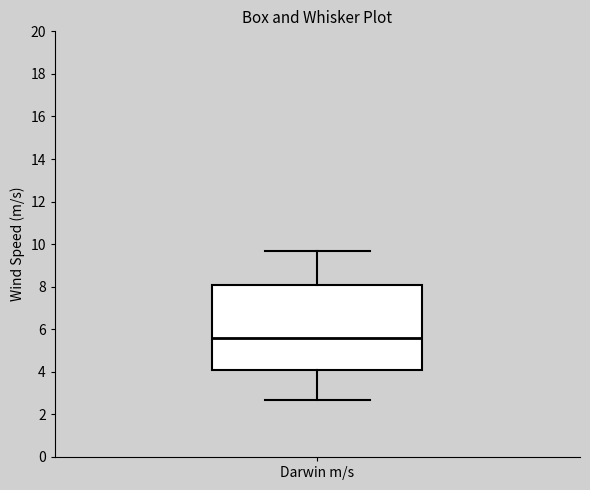

Read this box plot against the y-axis: the position of the median line, the range covered by the box, and the ends of both whiskers. The values are not printed on the chart, so give them approximately, as read against the axis.

median 5.6, box 4.2 to 8.2, whiskers 2.8 to 9.8